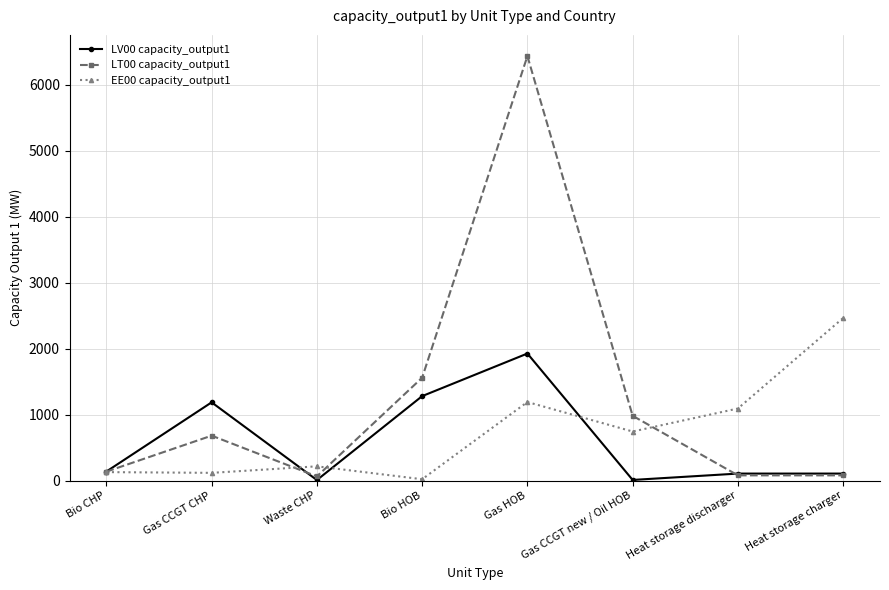

Is the value of LV00 capacity_output1 at Gas CCGT new / Oil HOB greater than the value of LT00 capacity_output1 at Gas CCGT CHP?

No